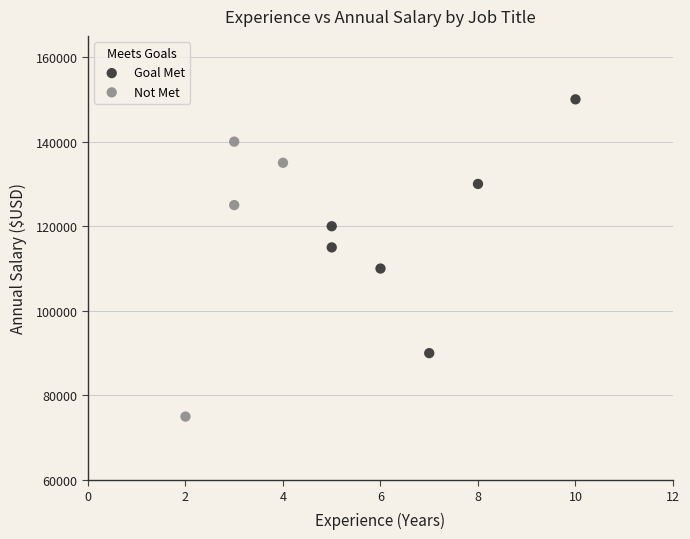

Which series reaches the maximum Y coordinate?

Goal Met